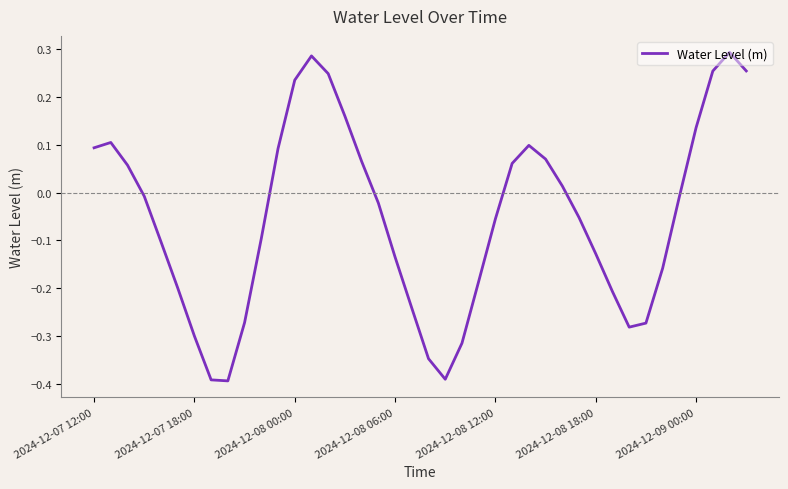

What is the difference between the maximum and minimum values?

0.7